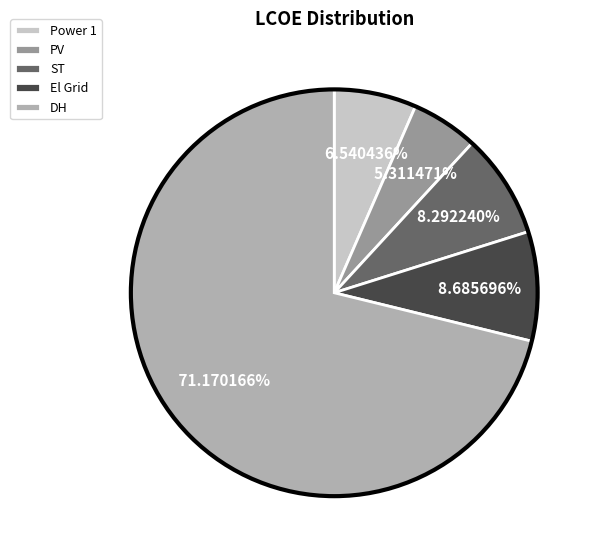

What is the largest slice in the pie chart?

DH